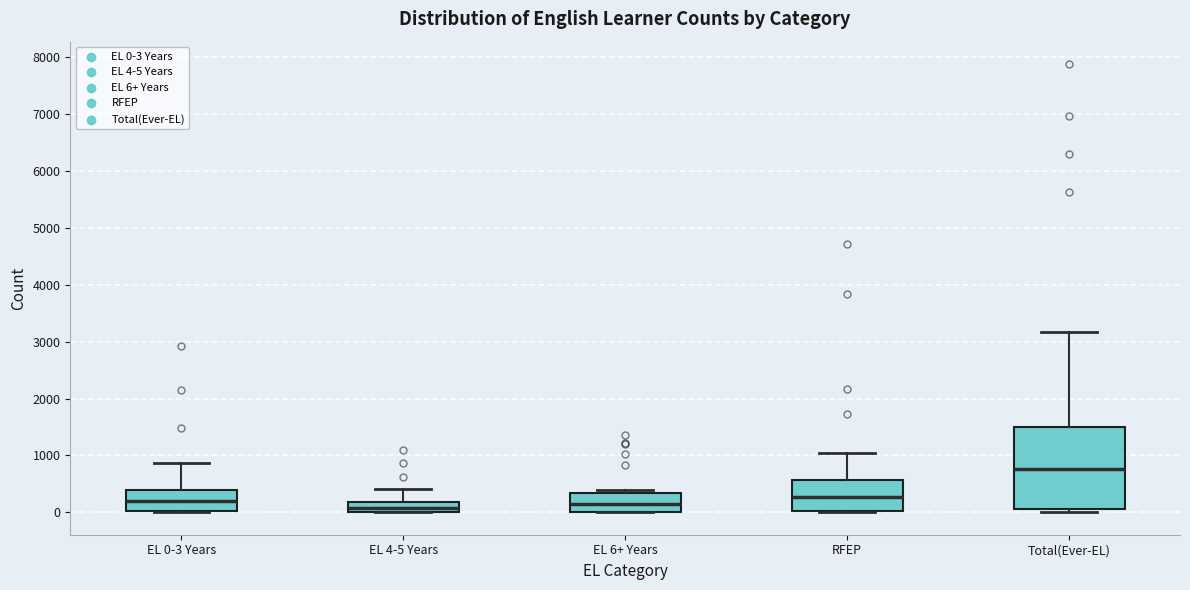

Reading left to right, transcribe this box plot: for each box, give where its median line is, the range the box spans, and where its two whiskers end, as read against the y-axis. The values are not printed on the chart, so give them approximately, as read against the axis.

EL 0-3 Years: median 200, box 0 to 400, whiskers 0 to 900
EL 4-5 Years: median 100, box 0 to 200, whiskers 0 to 400
EL 6+ Years: median 100, box 0 to 300, whiskers 0 to 400
RFEP: median 300, box 0 to 600, whiskers 0 to 1000
Total(Ever-EL): median 800, box 100 to 1500, whiskers 0 to 3200